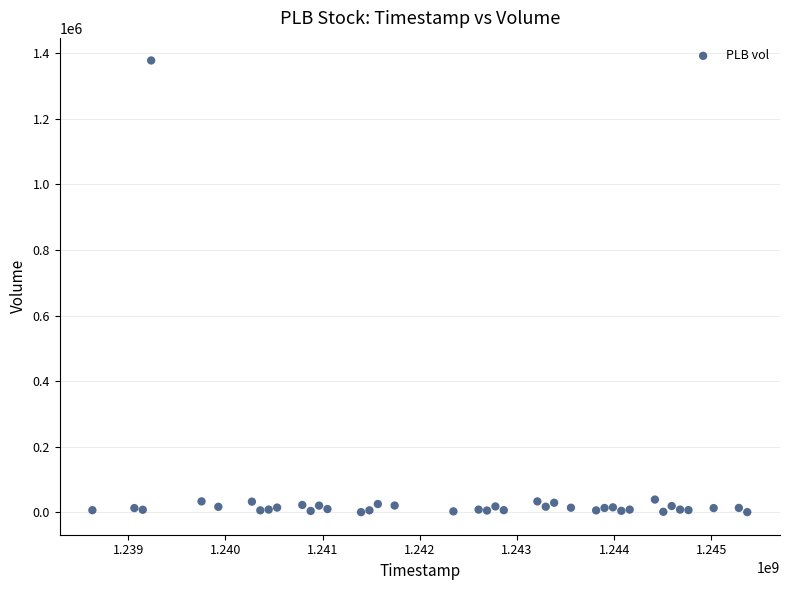

What is the range of X values (max minus min)?

6739200